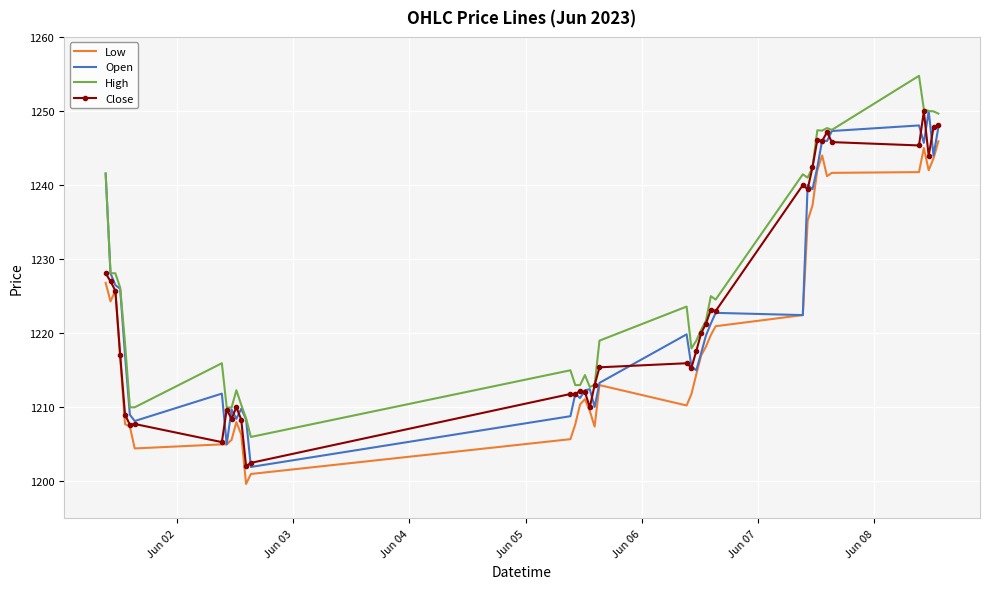

What is the maximum value for Low?

1245.9